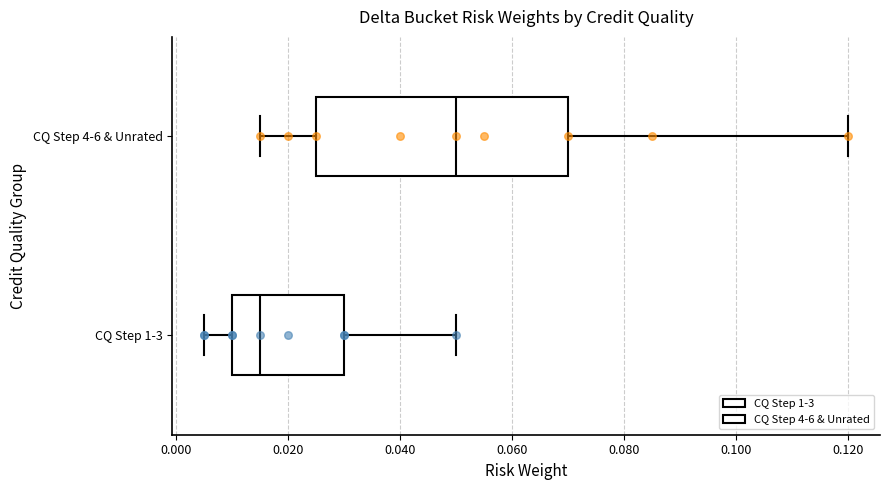

Where is the left edge of the box for CQ Step 1-3 on the x-axis? The values are not printed on the chart, so give them approximately, as read against the axis.

0.010